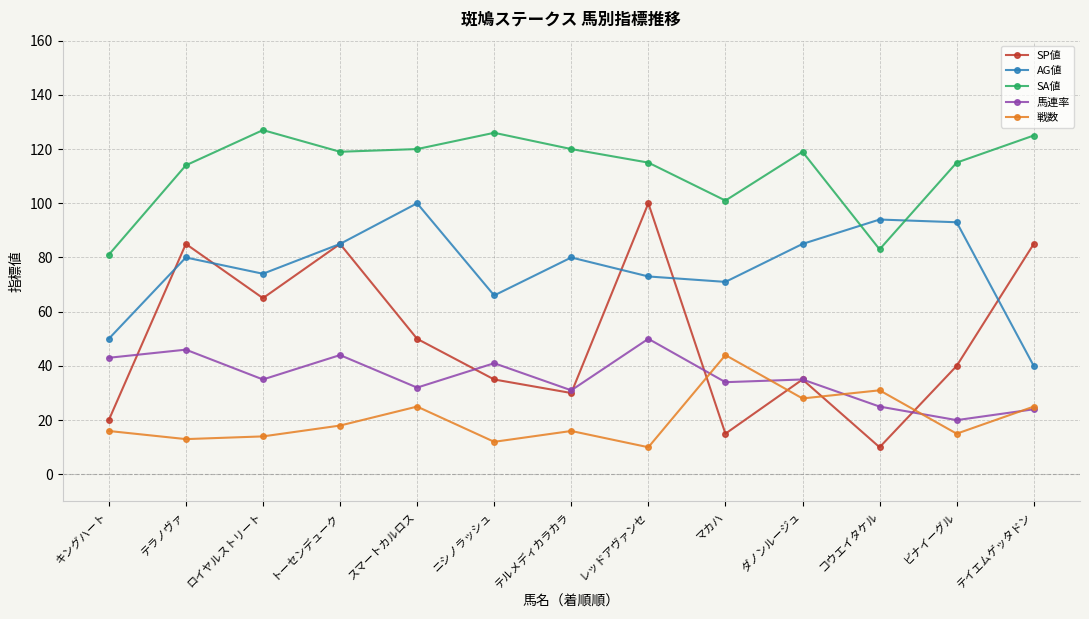

At ニシノラッシュ, list the series in order from largest to smallest.

SA値, AG値, 馬連率, SP値, 戦数